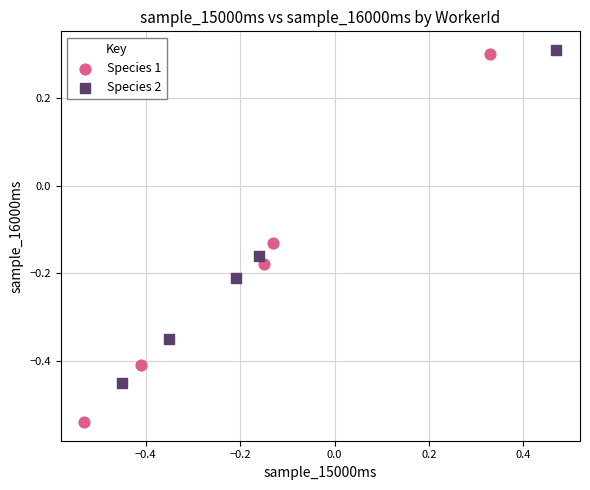

Which series has the largest Y range (max minus min)?

Species 1